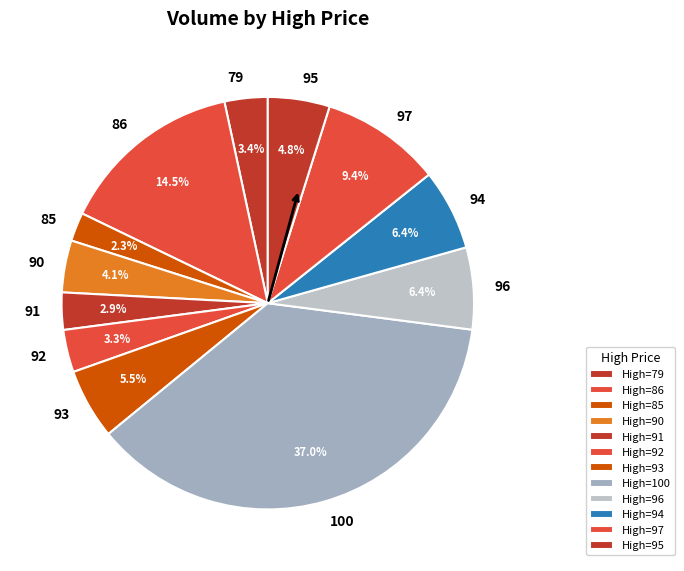

Does 94 represent more than half of the total?

No